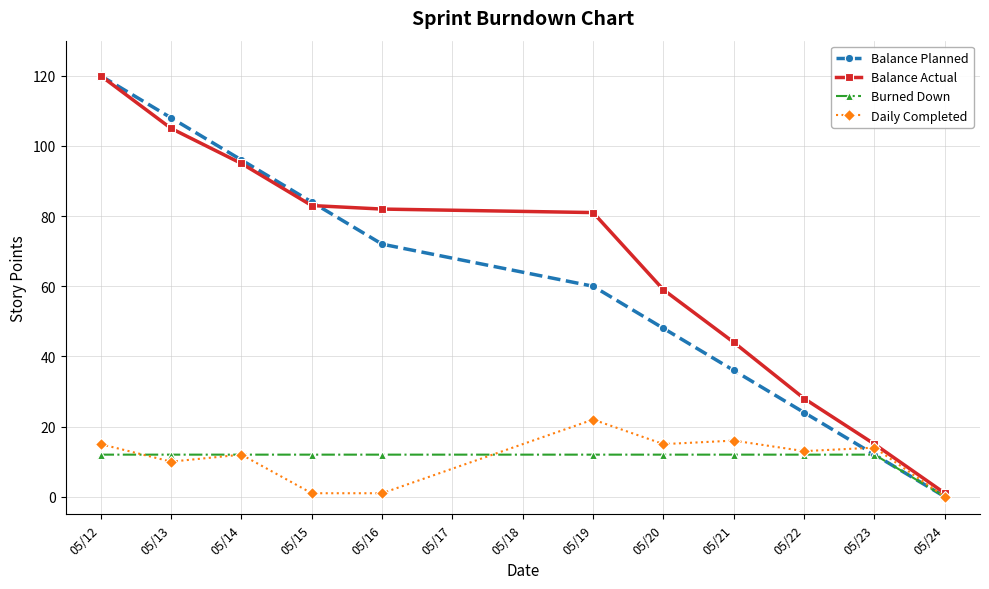

Rank the series at 05/19 from lowest to highest value.

Burned Down, Daily Completed, Balance Planned, Balance Actual